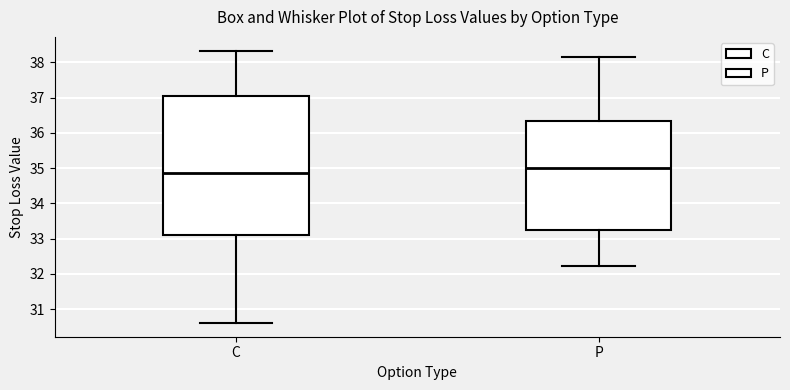

Which box has the highest median line?

P